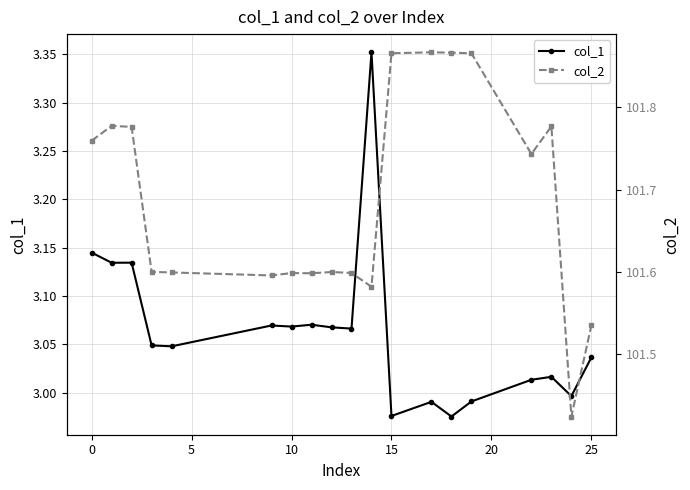

True or false: col_1 and col_2 intersect in this chart.

False